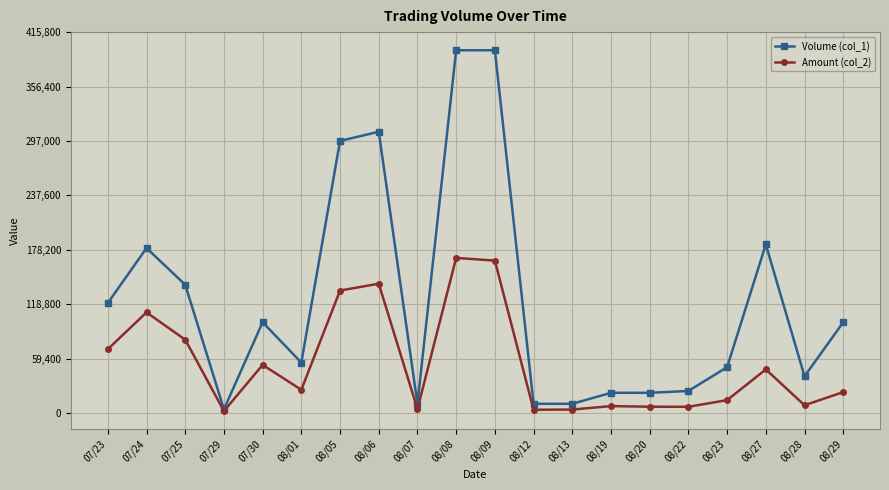

What is the sum of all Volume (col_1) values?

2465000